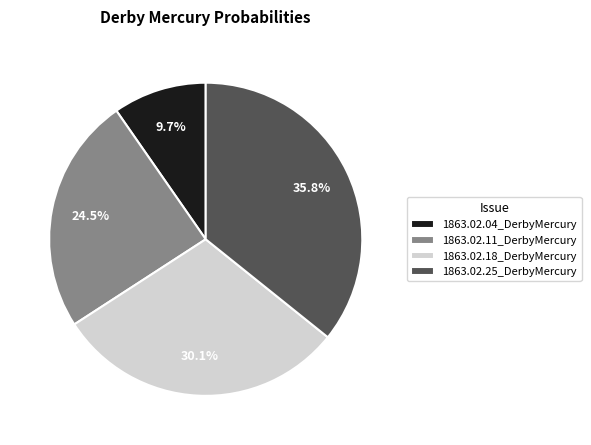

What percentage is the 1863.02.04_DerbyMercury slice, to the nearest percent?

10%